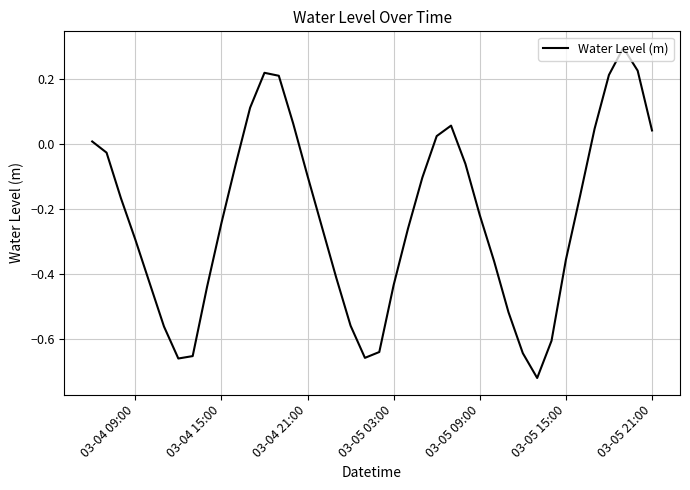

What is the difference between the maximum and minimum values?

1.0